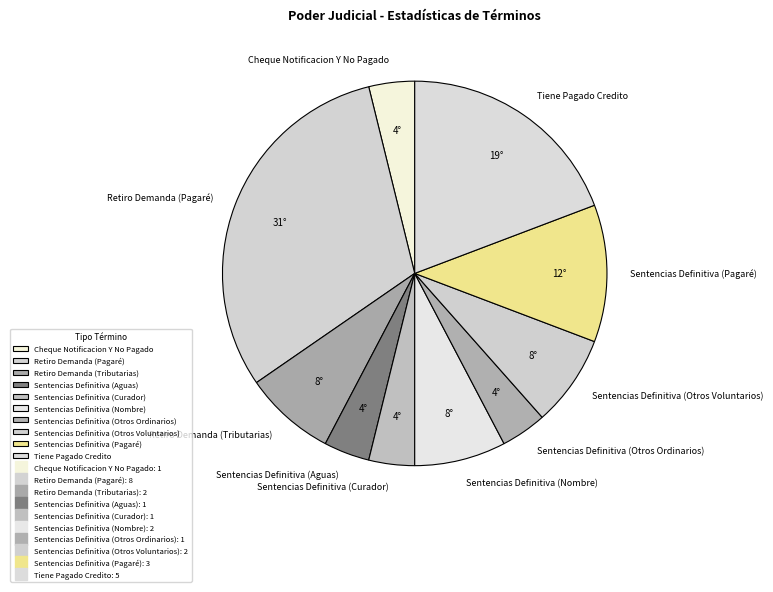

What is the largest slice in the pie chart?

Retiro Demanda (Pagaré)